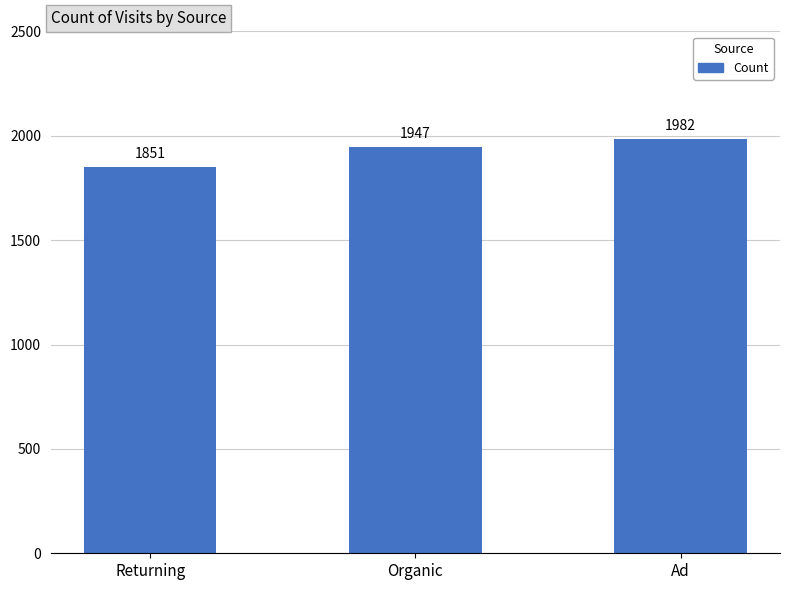

How many data points are less than 1947?

1